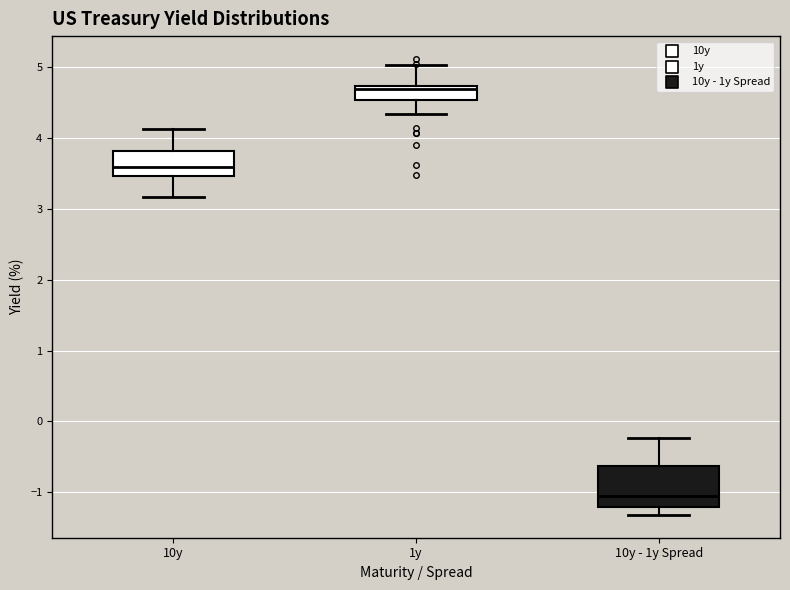

Reading left to right, transcribe this box plot: for each box, give where its median line is, the range the box spans, and where its two whiskers end, as read against the y-axis. The values are not printed on the chart, so give them approximately, as read against the axis.

10y: median 3.6, box 3.5 to 3.8, whiskers 3.2 to 4.1
1y: median 4.7 (just below the box's upper edge), box 4.5 to 4.7, whiskers 4.3 to 5.0
10y - 1y Spread: median -1.1, box -1.2 to -0.6, whiskers -1.3 to -0.2